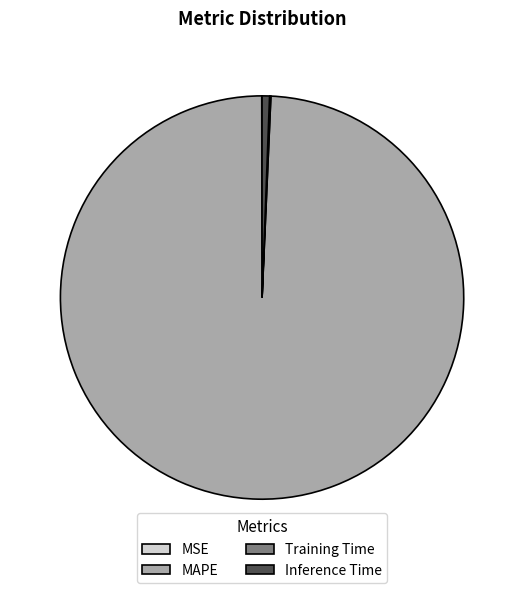

True or false: Inference Time accounts for 1% of the total.

True